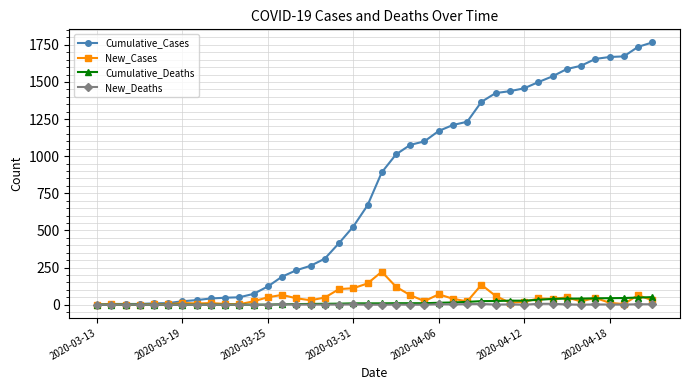

Which series has the widest spread of values?

Cumulative_Cases